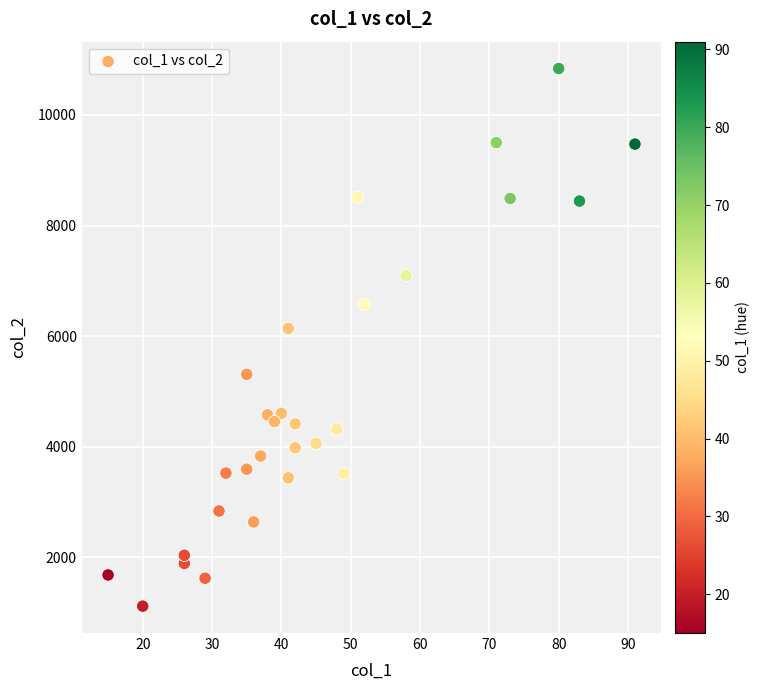

What Y value in the scatter plot is closest to 5979?

6140